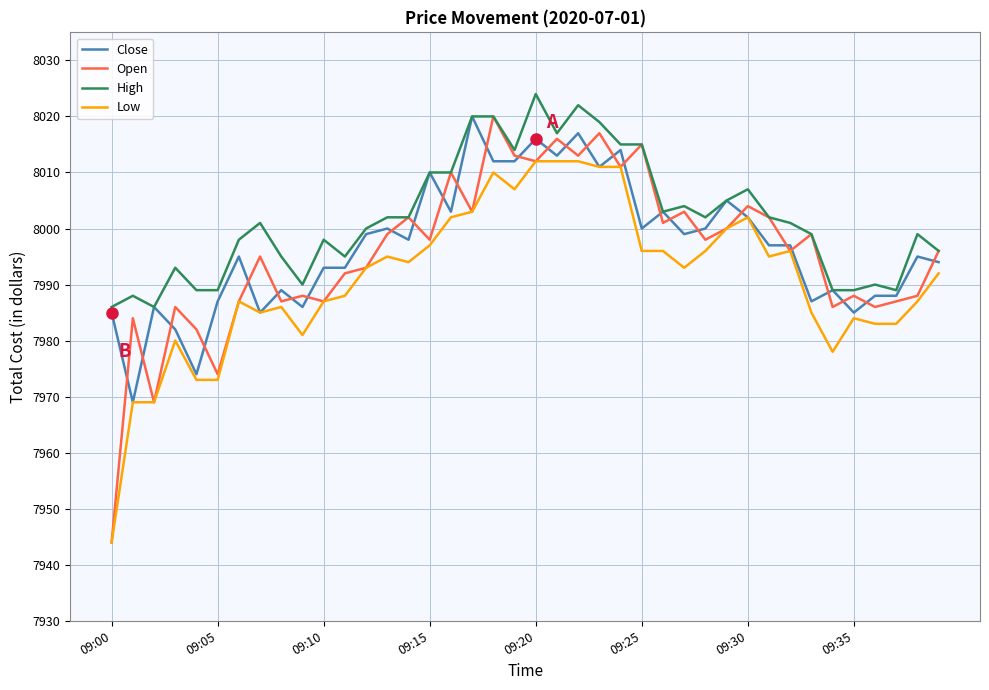

Reading left to right, what are all the values shown in this chart?

Close: 7985	7969	7986	7982	7974	7987	7995	7985	7989	7986	7993	7993	7999	8000	7998	8010	8003	8020	8012	8012	8016	8013	8017	8011	8014	8000	8003	7999	8000	8005	8002	7997	7997	7987	7989	7985	7988	7988	7995	7994
Open: 7944	7984	7969	7986	7982	7974	7987	7995	7987	7988	7987	7992	7993	7999	8002	7998	8010	8003	8020	8013	8012	8016	8013	8017	8011	8015	8001	8003	7998	8000	8004	8002	7996	7999	7986	7988	7986	7987	7988	7996
High: 7986	7988	7986	7993	7989	7989	7998	8001	7995	7990	7998	7995	8000	8002	8002	8010	8010	8020	8020	8014	8024	8017	8022	8019	8015	8015	8003	8004	8002	8005	8007	8002	8001	7999	7989	7989	7990	7989	7999	7996
Low: 7944	7969	7969	7980	7973	7973	7987	7985	7986	7981	7987	7988	7993	7995	7994	7997	8002	8003	8010	8007	8012	8012	8012	8011	8011	7996	7996	7993	7996	8000	8002	7995	7996	7985	7978	7984	7983	7983	7987	7992